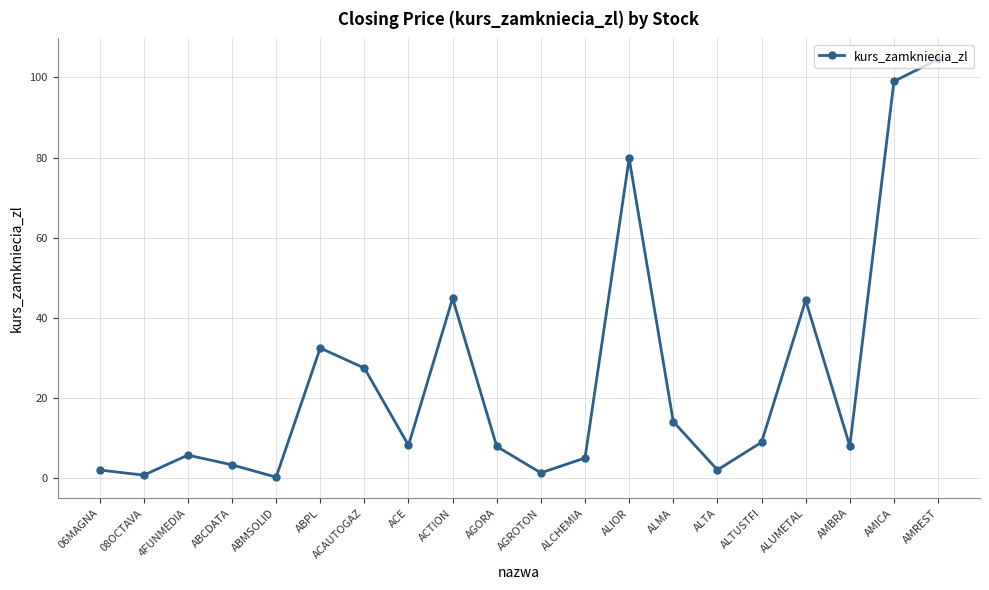

What is the average value?

25.0